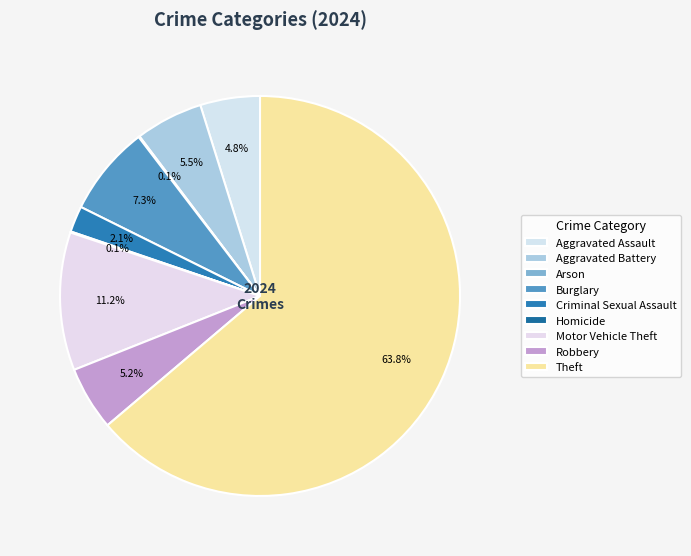

Count the number of slices in the pie.

9